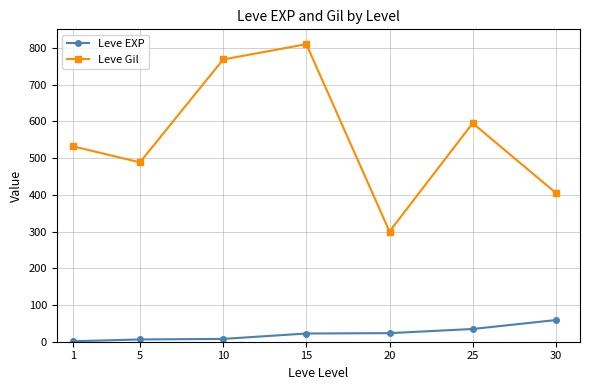

Is the value of Leve EXP at 15 greater than the value of Leve Gil at 1?

No